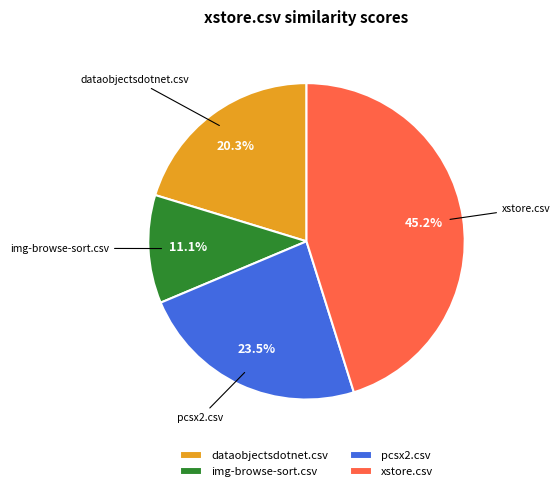

Which slice is the largest?

xstore.csv